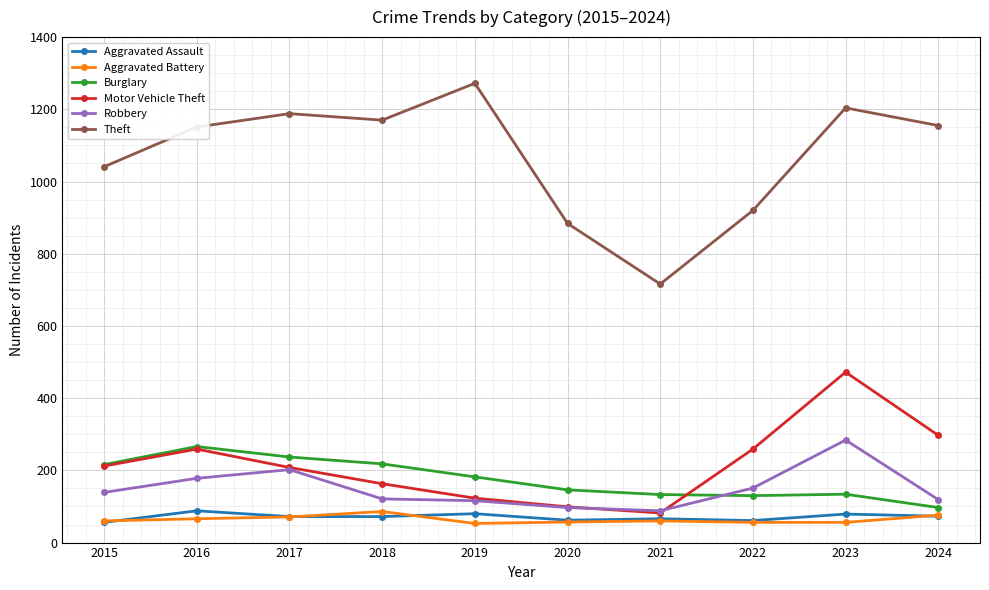

Is it true that Theft equals 1188 at 2017?

True